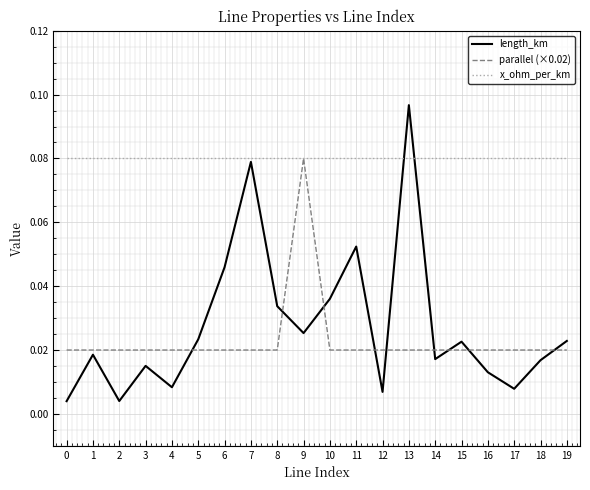

Which series changed the most between 8 and 10?

length_km